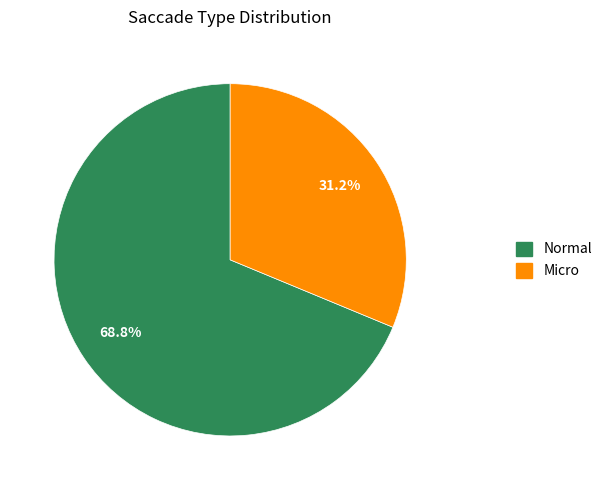

Rank the categories by value from highest to lowest.

Normal, Micro